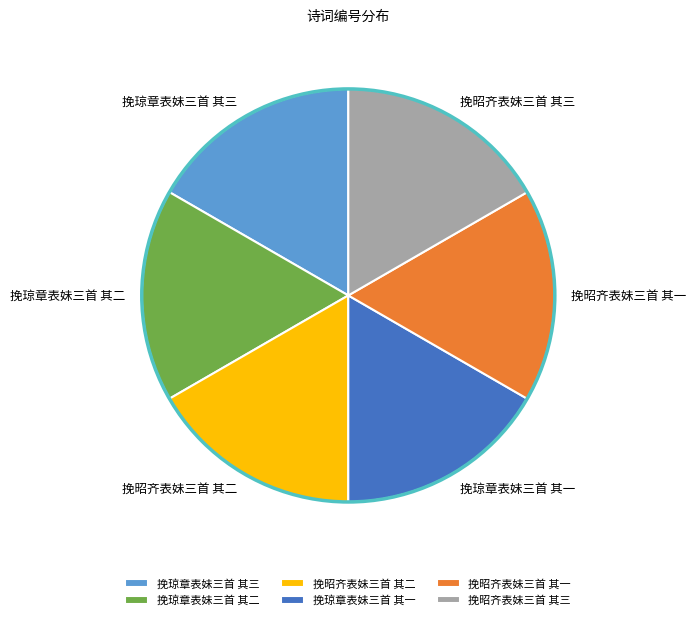

What is the ratio of the value at 挽琼章表妹三首 其一 to the value at 挽昭齐表妹三首 其三?

1.0